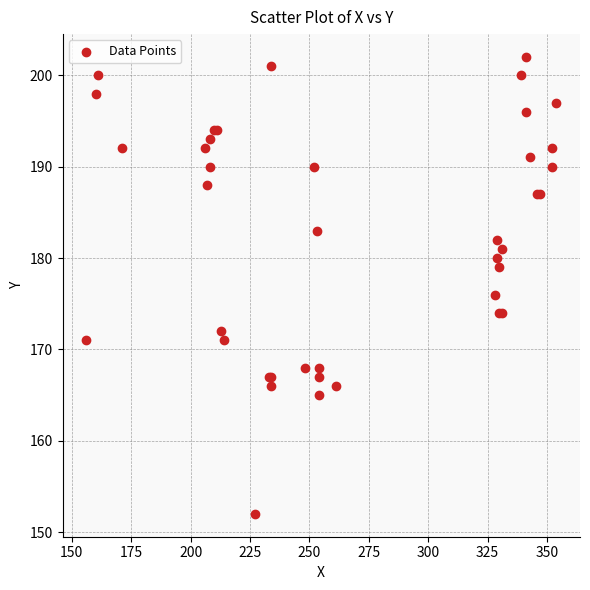

What Y value in the scatter plot is closest to 177?

176